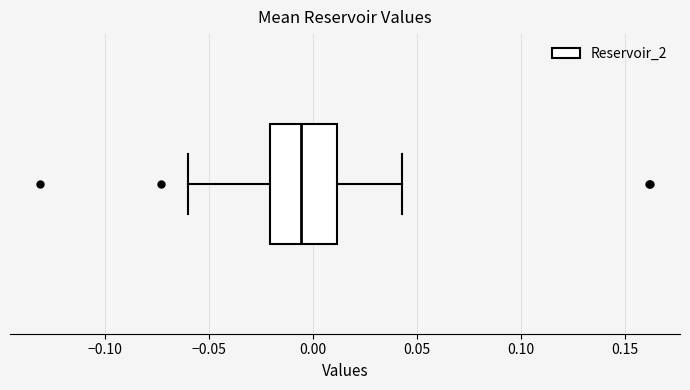

Read this box plot against the x-axis: the position of the median line, the range covered by the box, and the ends of both whiskers. The values are not printed on the chart, so give them approximately, as read against the axis.

median -0.005, box -0.020 to 0.010, whiskers -0.060 to 0.045